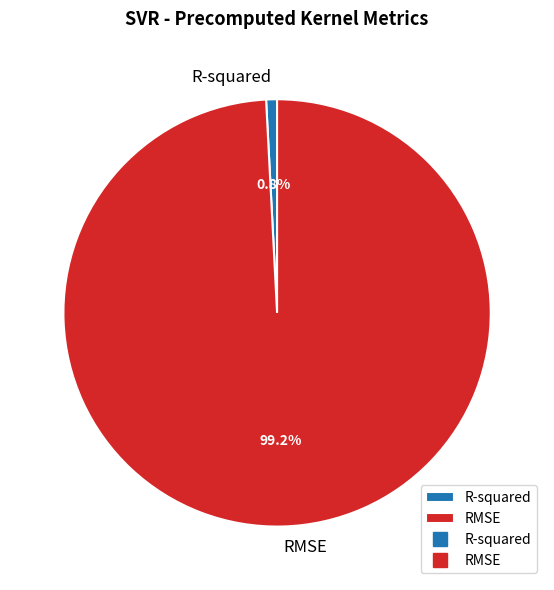

Which slice is the smallest?

R-squared